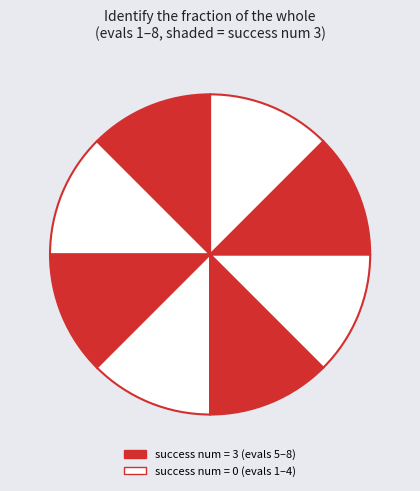

How many segments does this pie chart have?

8